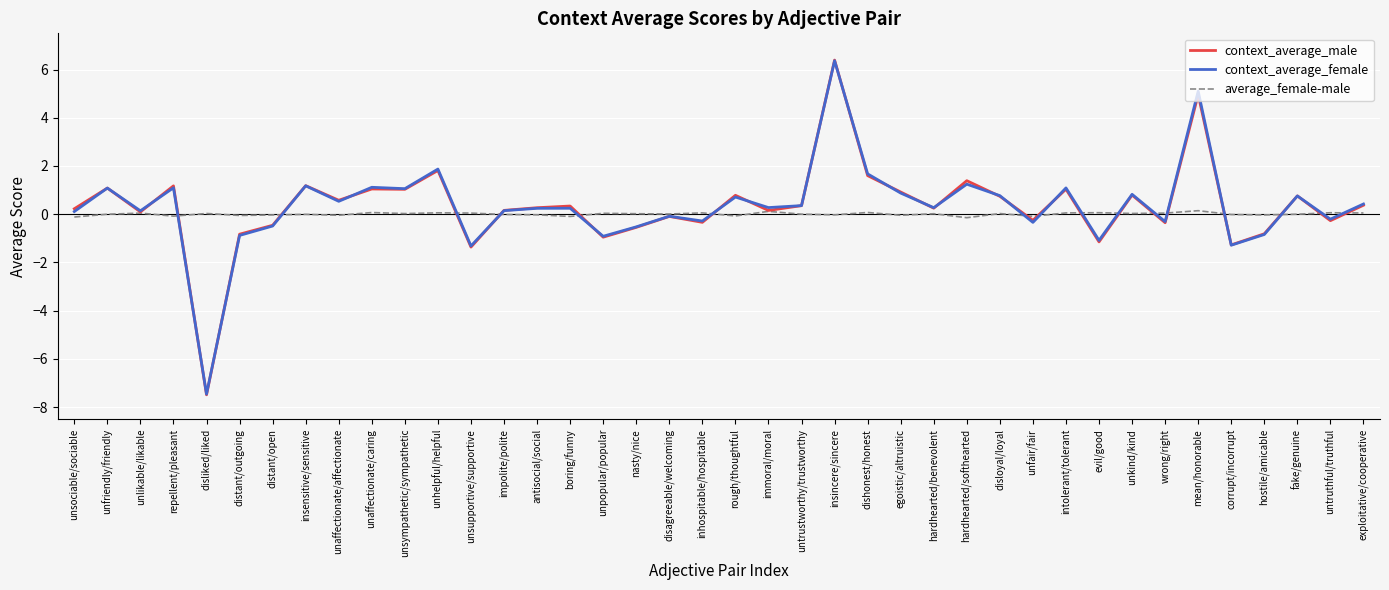

Is it true that context_average_female equals 0.8 at disloyal/loyal?

True